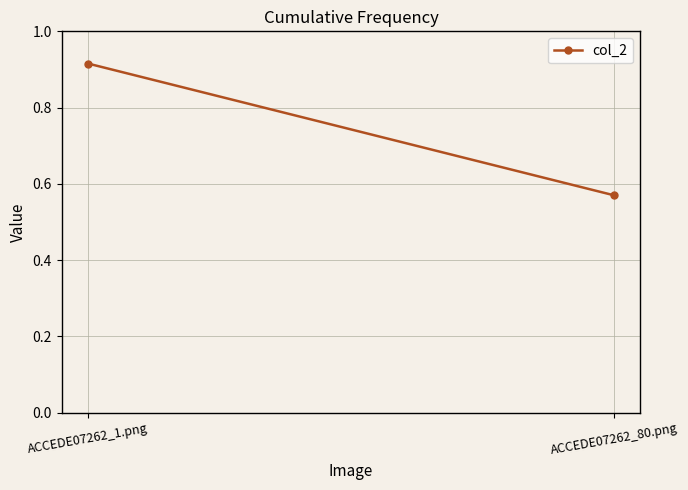

List the labels in order of value, largest first.

ACCEDE07262_1.png, ACCEDE07262_80.png